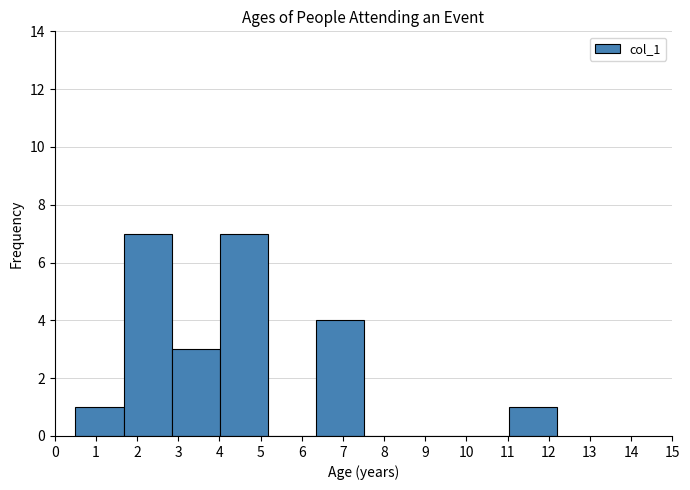

What is the height of the bar covering 6.35 to 7.52 on the x-axis? Neither the bar edges nor the heights are printed on the chart, so give them approximately, as read against the axes.

4